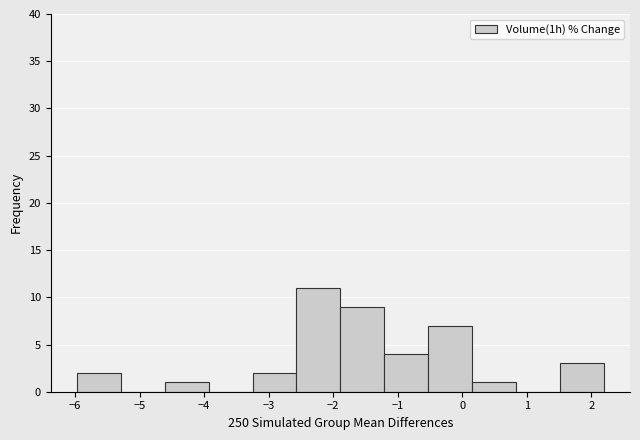

Over which range of the x-axis is the bar tallest?

-2.57 to -1.89